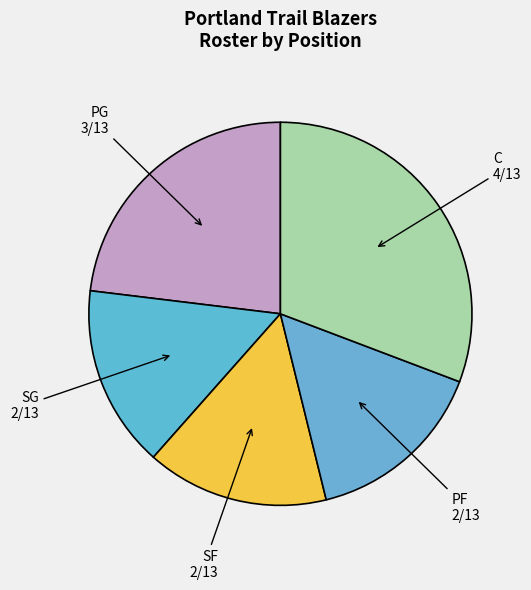

True or false: C accounts for 21% of the total.

False